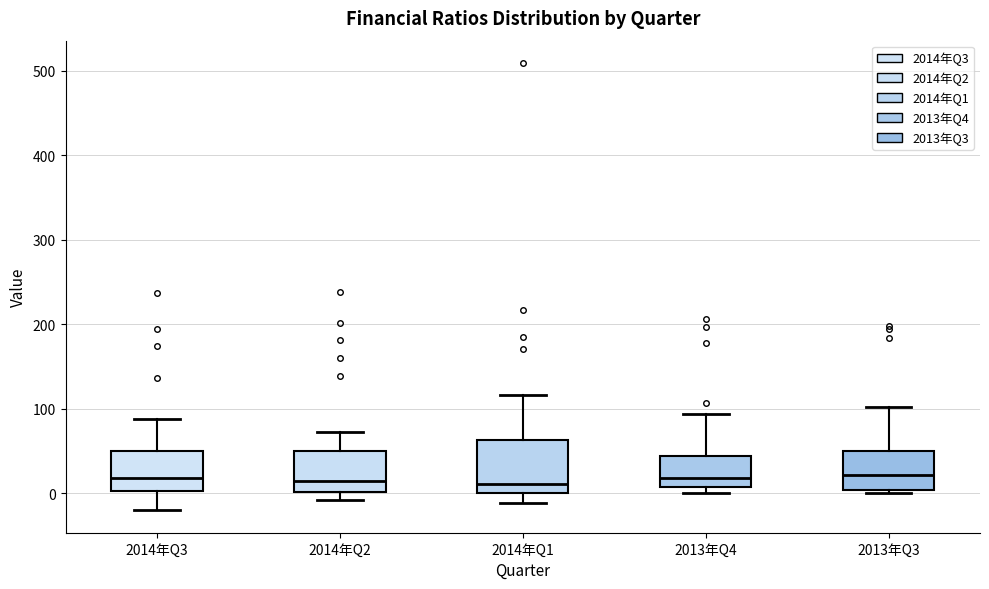

Reading left to right, read every box against the y-axis: the position of its median line, the range the box covers, and the ends of its whiskers. The values are not printed on the chart, so give them approximately, as read against the axis.

2014年Q3: median 20, box 0 to 50, whiskers -20 to 90
2014年Q2: median 10, box 0 to 50, whiskers -10 to 70
2014年Q1: median 10, box 0 to 60, whiskers -10 to 120
2013年Q4: median 20, box 10 to 40, whiskers 0 to 90
2013年Q3: median 20, box 0 to 50, whiskers 0 (just below the box's lower edge) to 100